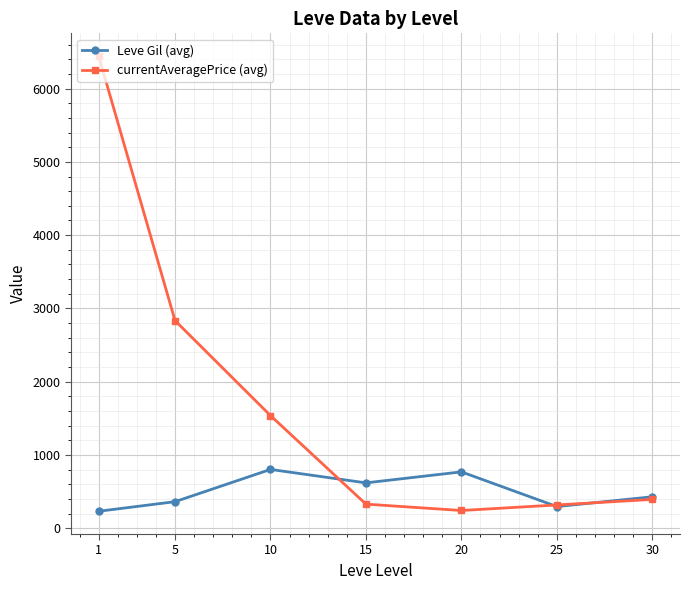

What is the value of the currentAveragePrice (avg) point at the 5th from the left?

243.0